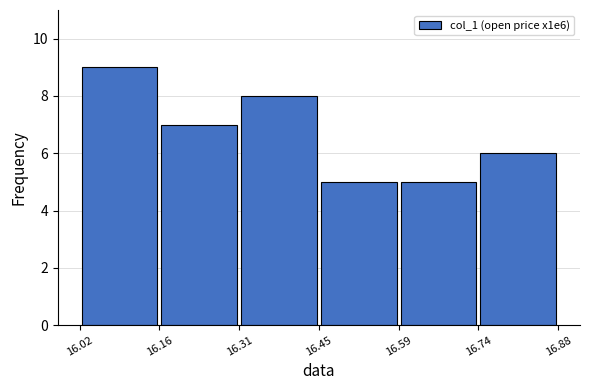

Reading left to right, list every bar in this chart as the range it spans on the x-axis followed by its height. The values are not printed on the chart, so give them approximately, as read against the axis.

16.02 to 16.16: 9
16.16 to 16.31: 7
16.31 to 16.45: 8
16.45 to 16.59: 5
16.59 to 16.74: 5
16.74 to 16.88: 6